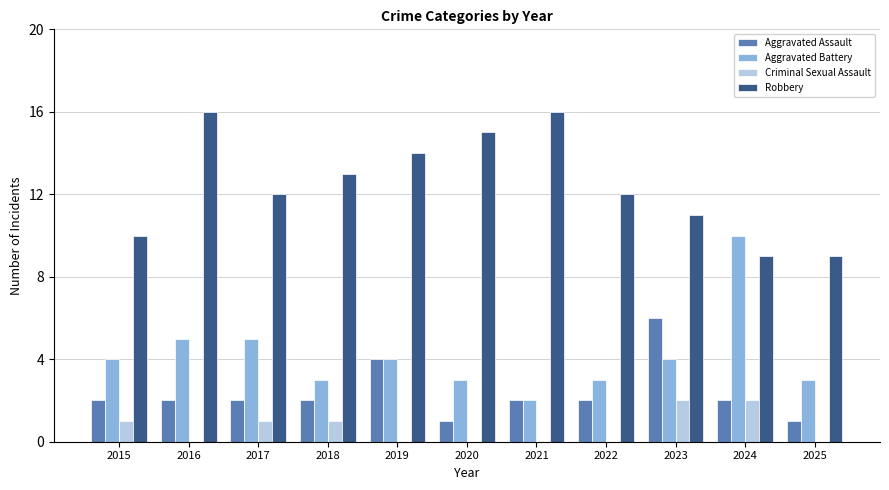

What is the maximum value for Robbery?

16